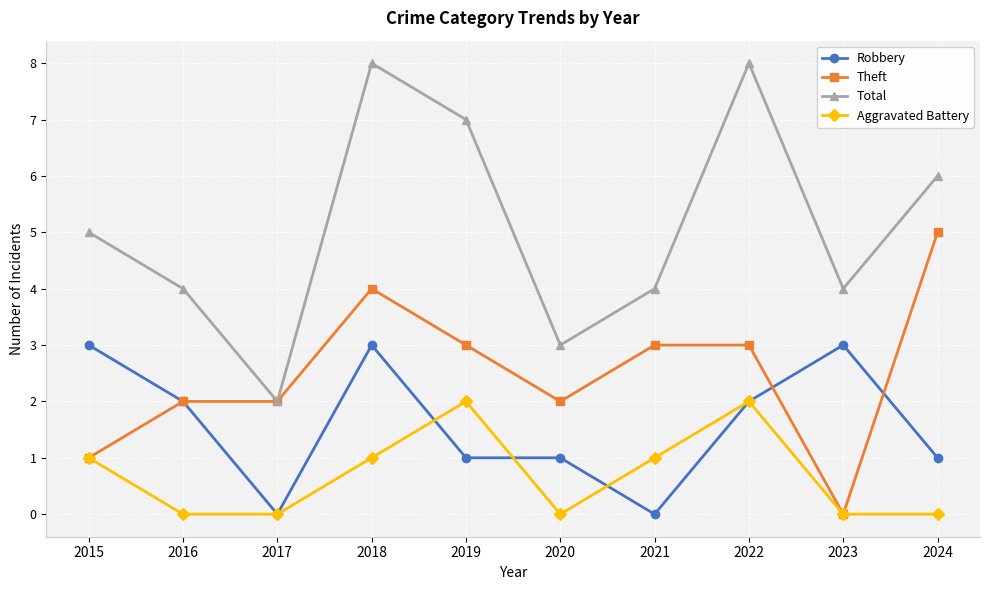

At 2020, list the series in order from smallest to largest.

Aggravated Battery, Robbery, Theft, Total